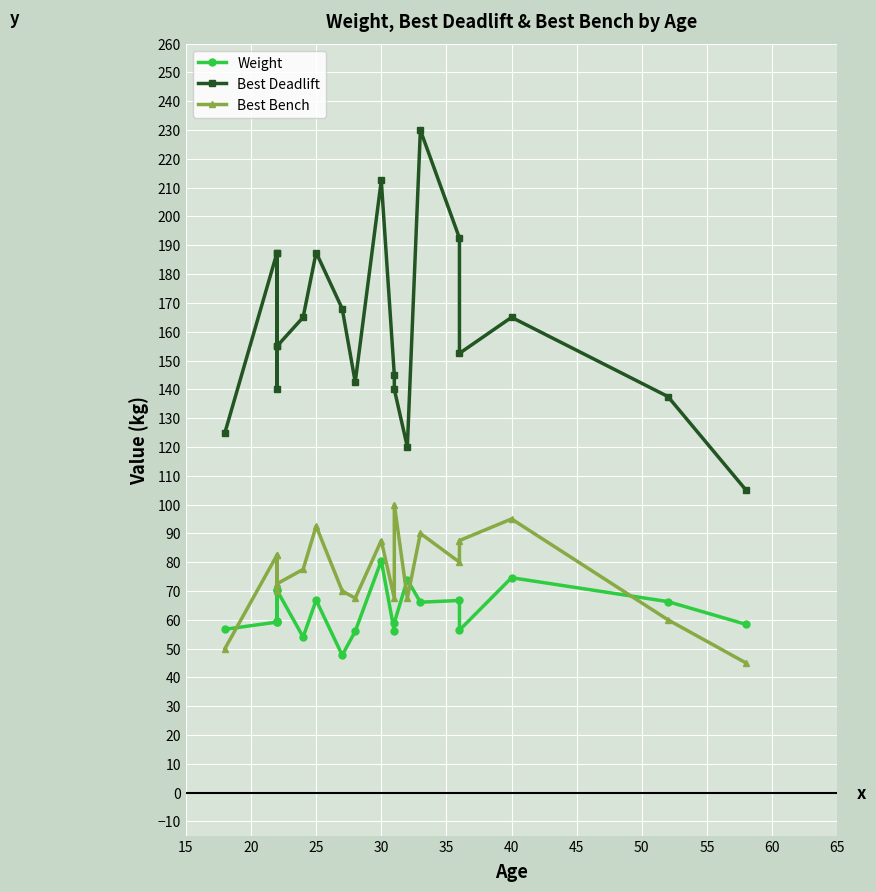

How many lines are shown in the chart?

3